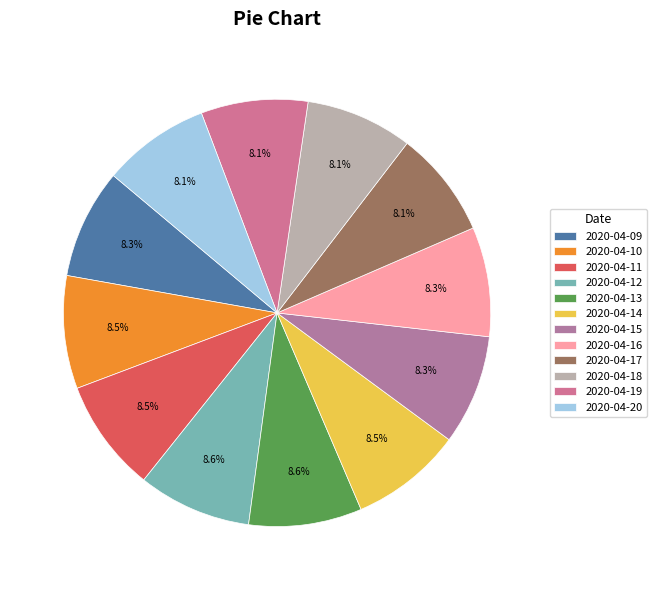

What percentage do 2020-04-12 and 2020-04-18 together represent?

16.7%